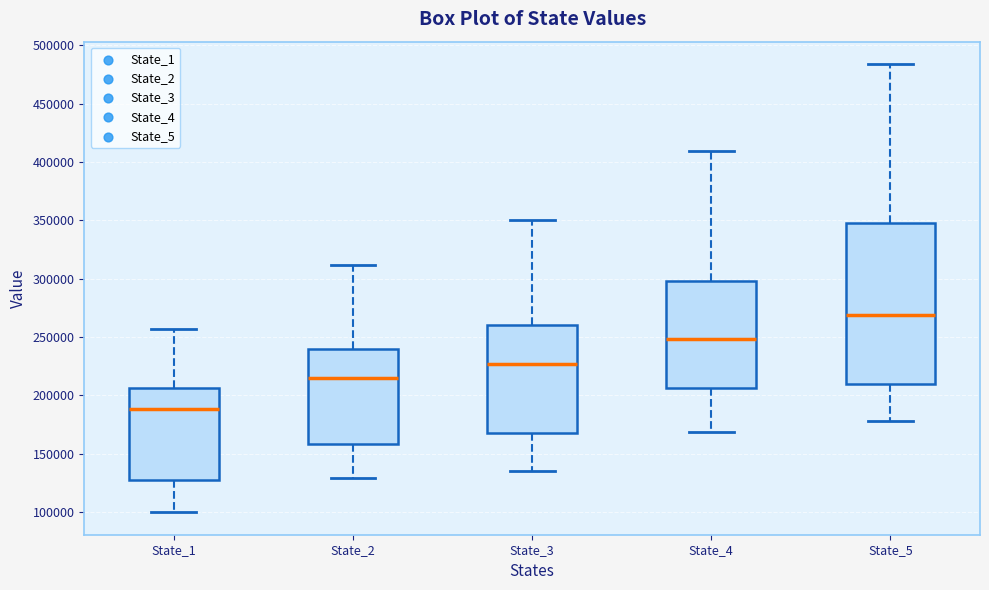

Where is the upper edge of the box for State_1 on the y-axis? The values are not printed on the chart, so give them approximately, as read against the axis.

205000